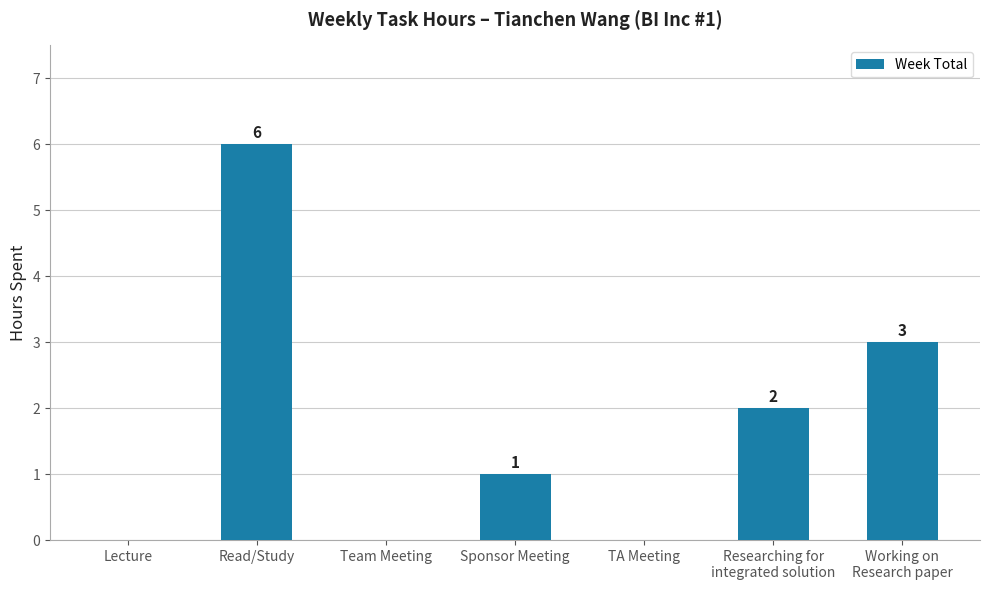

Are the bars horizontal?

No